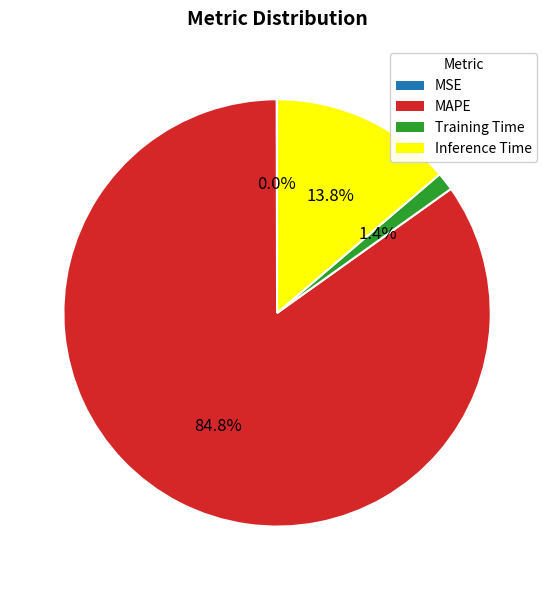

Which category has the biggest portion of the pie?

MAPE